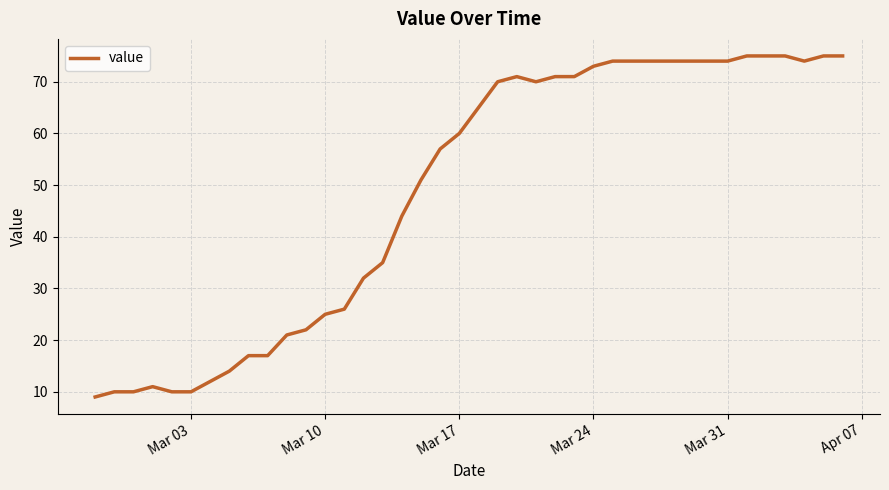

What is the maximum value shown in the chart?

75